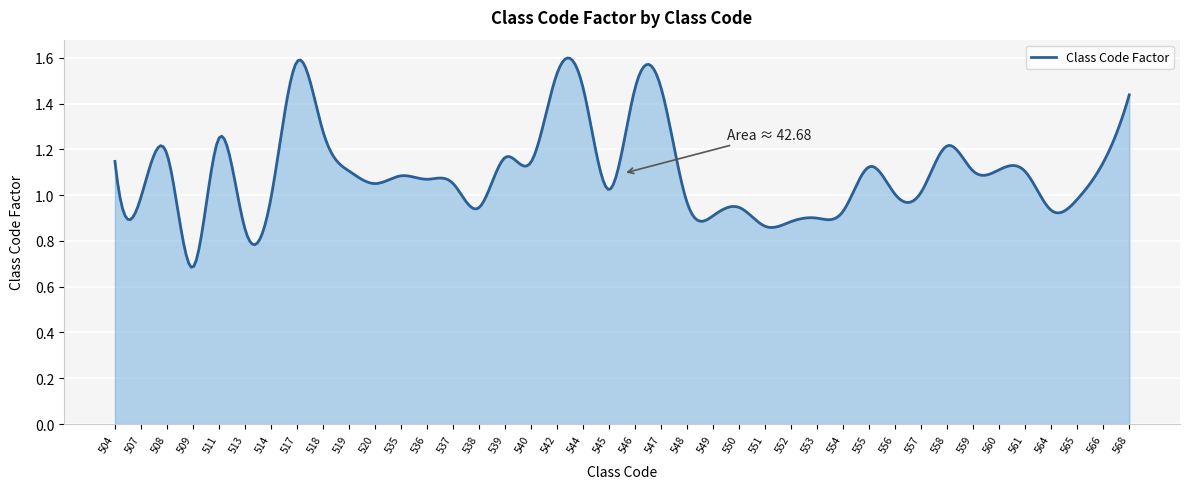

What is the greatest value displayed?

1.6